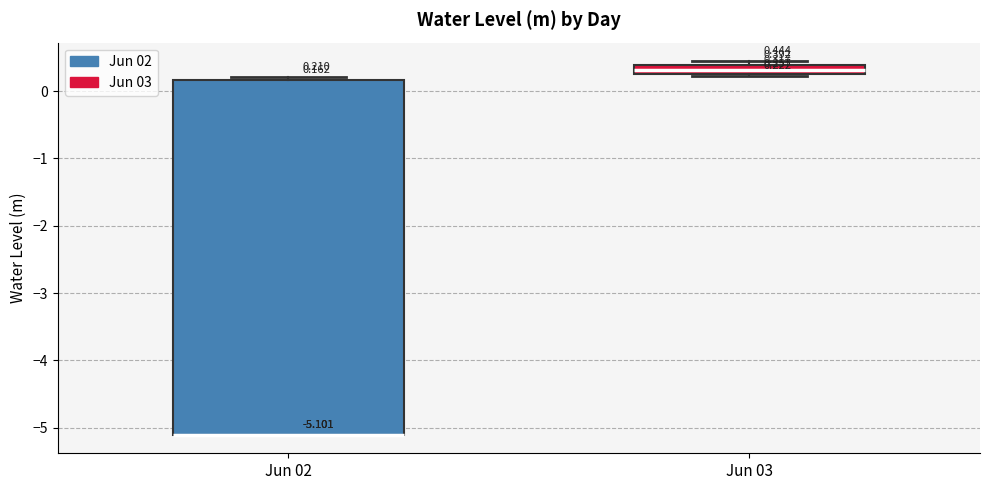

Which box is the tallest, from its lower edge to its upper edge?

Jun 02